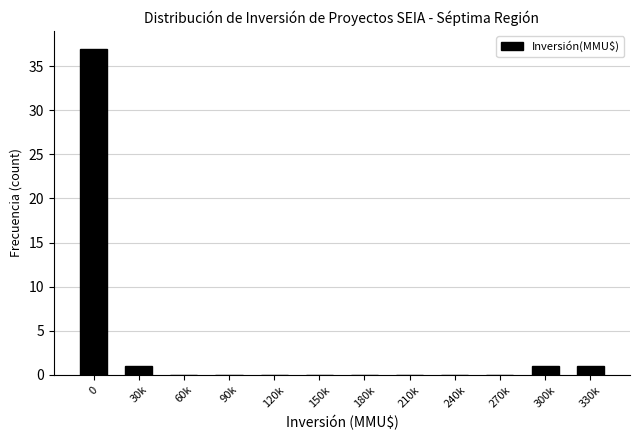

Reading left to right, transcribe all the data shown in this chart.

0=37	30k=1	60k=0	90k=0	120k=0	150k=0	180k=0	210k=0	240k=0	270k=0	300k=1	330k=1